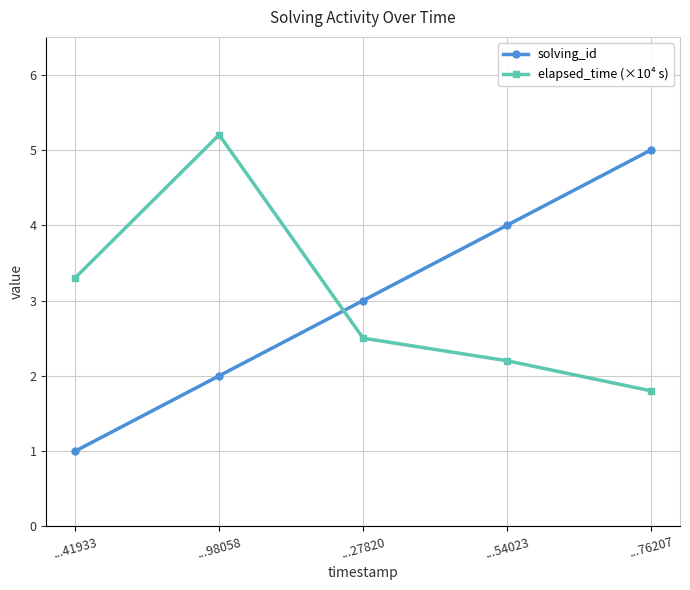

What is the total value across all series at ...27820?

5.5